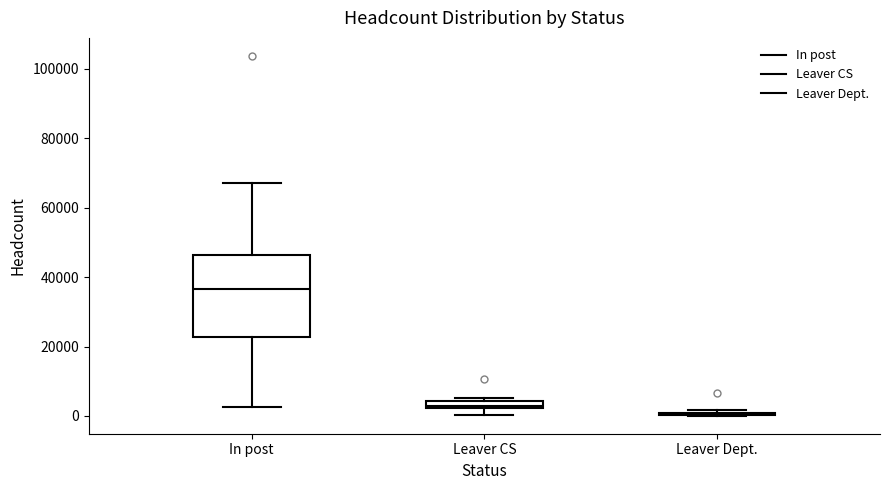

Comparing the boxes themselves (not the whiskers), which one is the tallest?

In post